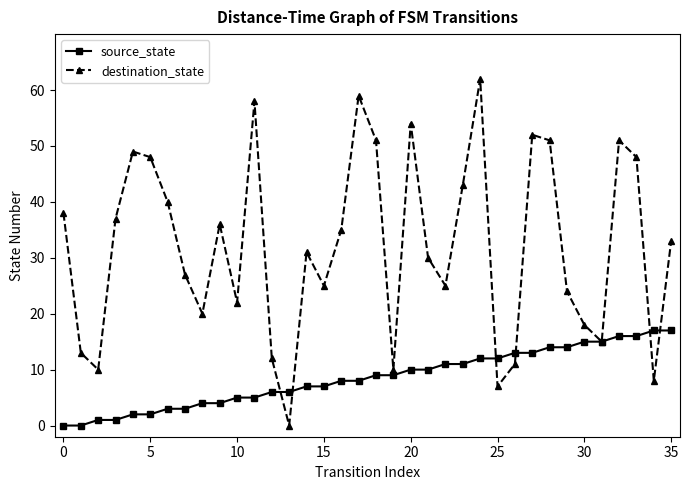

True or false: destination_state and source_state intersect in this chart.

True